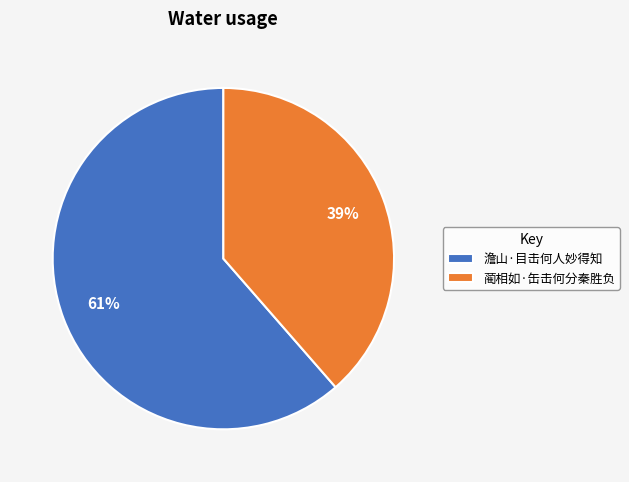

What percentage is the 澹山·目击何人妙得知 slice, to the nearest percent?

61%